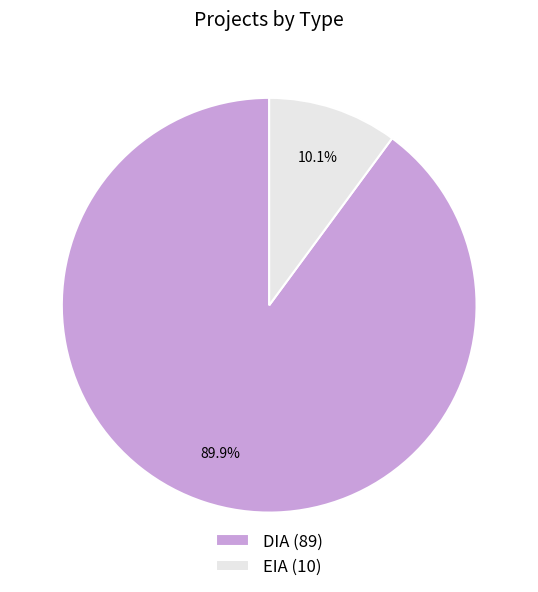

To the nearest percent, what percentage of the pie is EIA?

10%